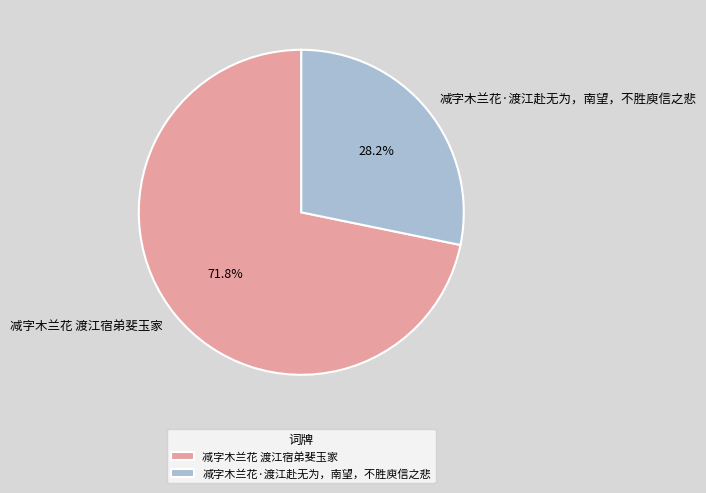

To the nearest percent, what is the average slice percentage?

50%